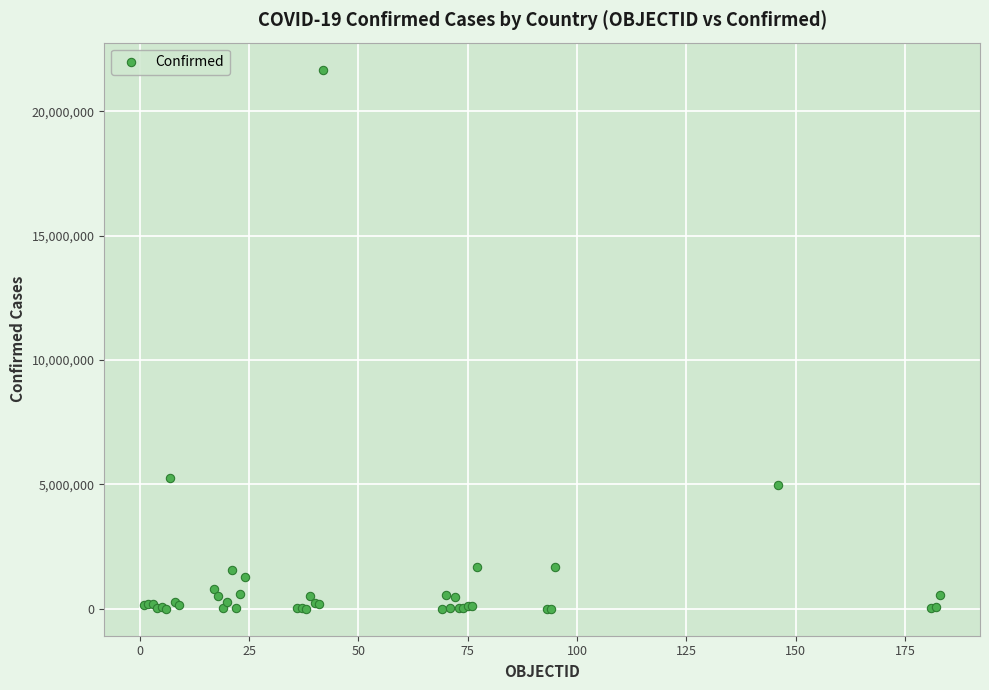

What Y value in the scatter plot is closest to 10841552?

5275984